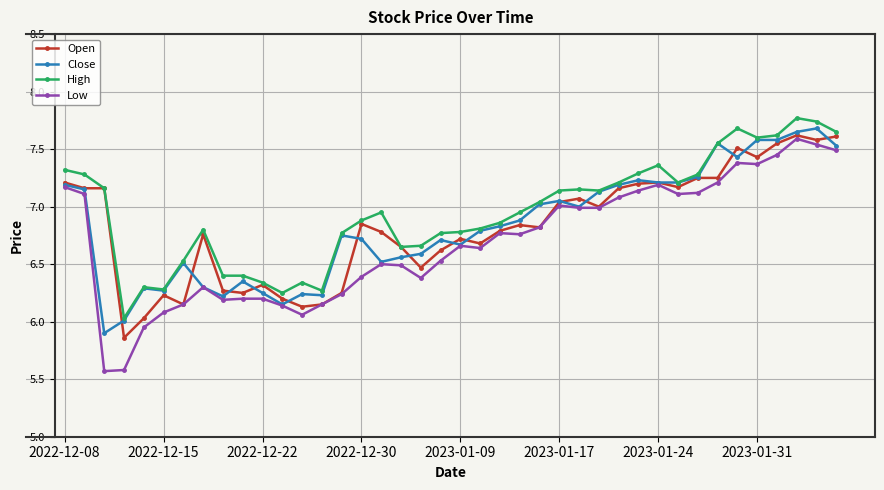

True or false: High has more than 0 interior local peaks.

True